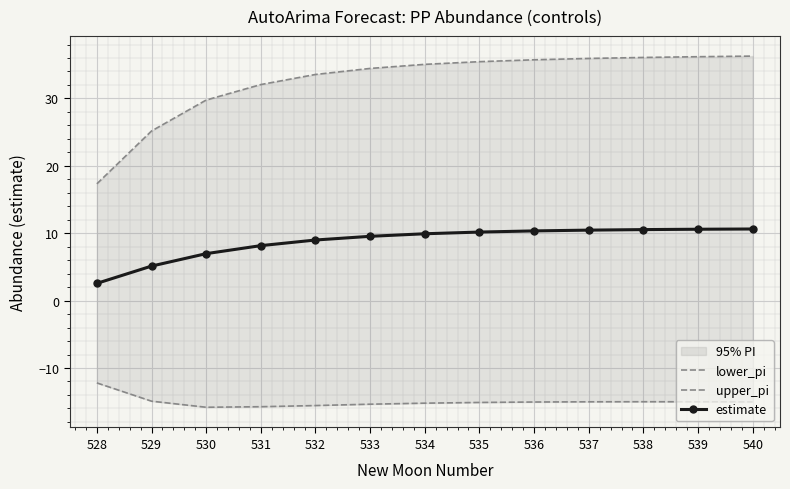

How many lines are shown in the chart?

3